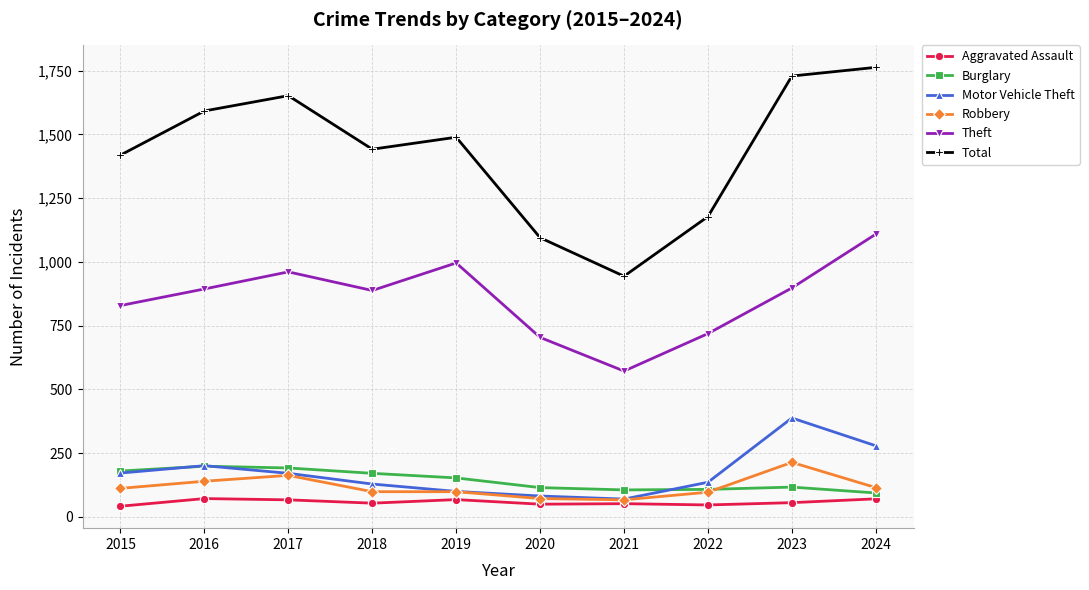

The value of Theft at 2019 is 440. True or false?

False